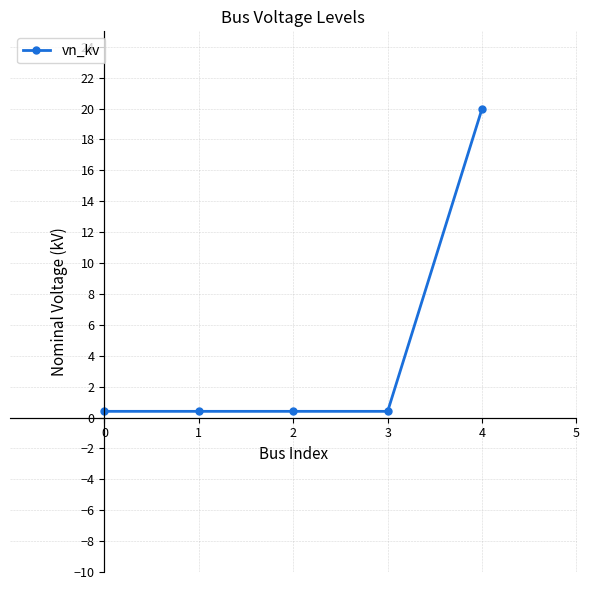

What is the value of the 5th point from the left?

20.0